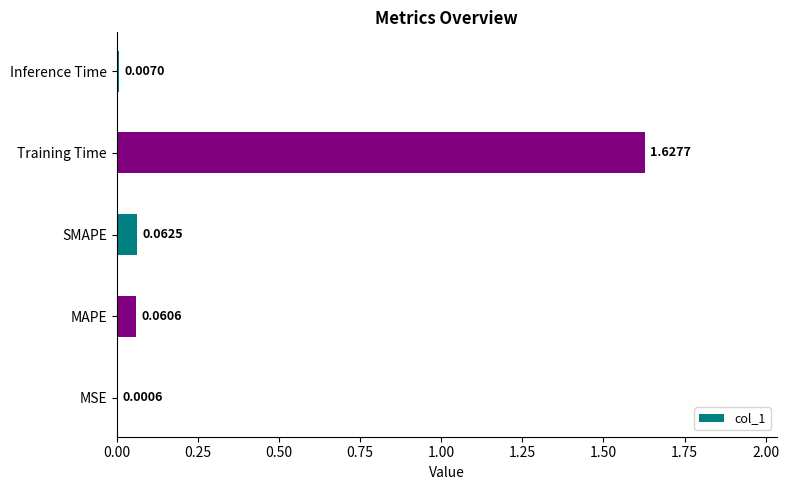

Which has a higher value, MAPE or Inference Time?

MAPE